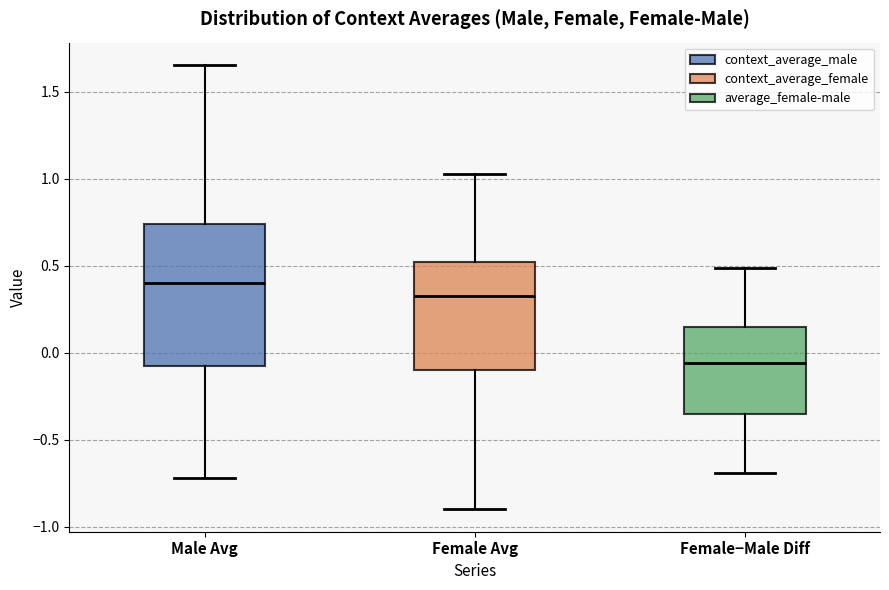

Reading left to right, transcribe this box plot: for each box, give where its median line is, the range the box spans, and where its two whiskers end, as read against the y-axis. The values are not printed on the chart, so give them approximately, as read against the axis.

Male Avg: median 0.40, box -0.10 to 0.75, whiskers -0.70 to 1.65
Female Avg: median 0.35, box -0.10 to 0.50, whiskers -0.90 to 1.05
Female−Male Diff: median -0.05, box -0.35 to 0.15, whiskers -0.70 to 0.50